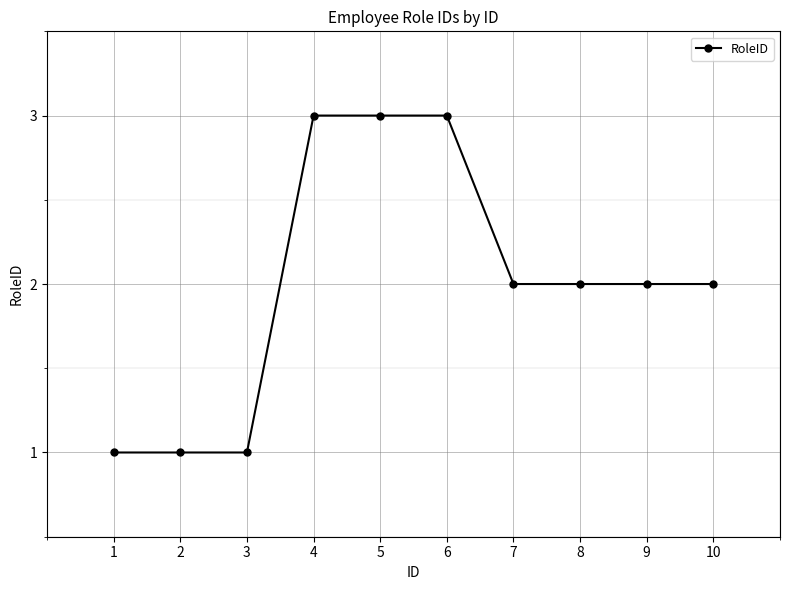

What is the ratio of the value at 2 to the value at 7?

0.5